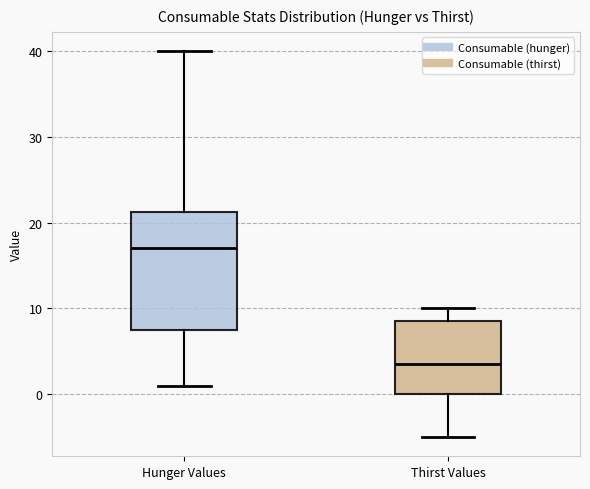

Which box's median line is the lowest?

Thirst Values